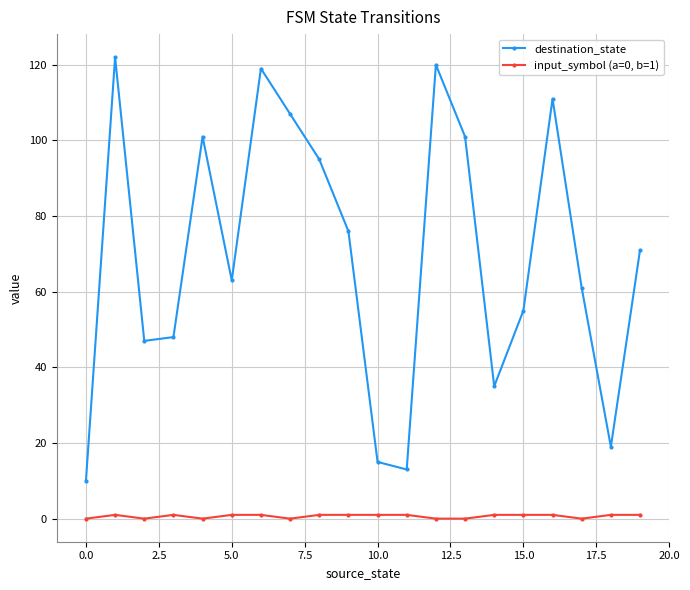

How many values in the destination_state series are below 71?

10